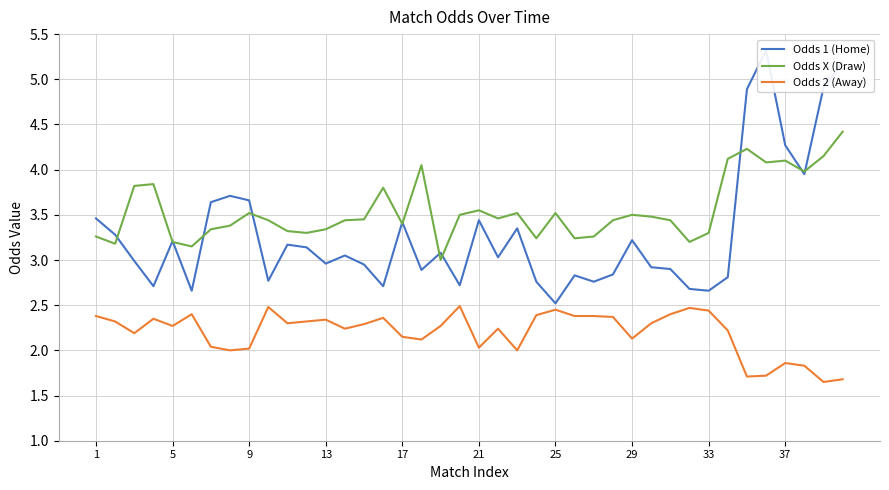

How many lines are shown in the chart?

3